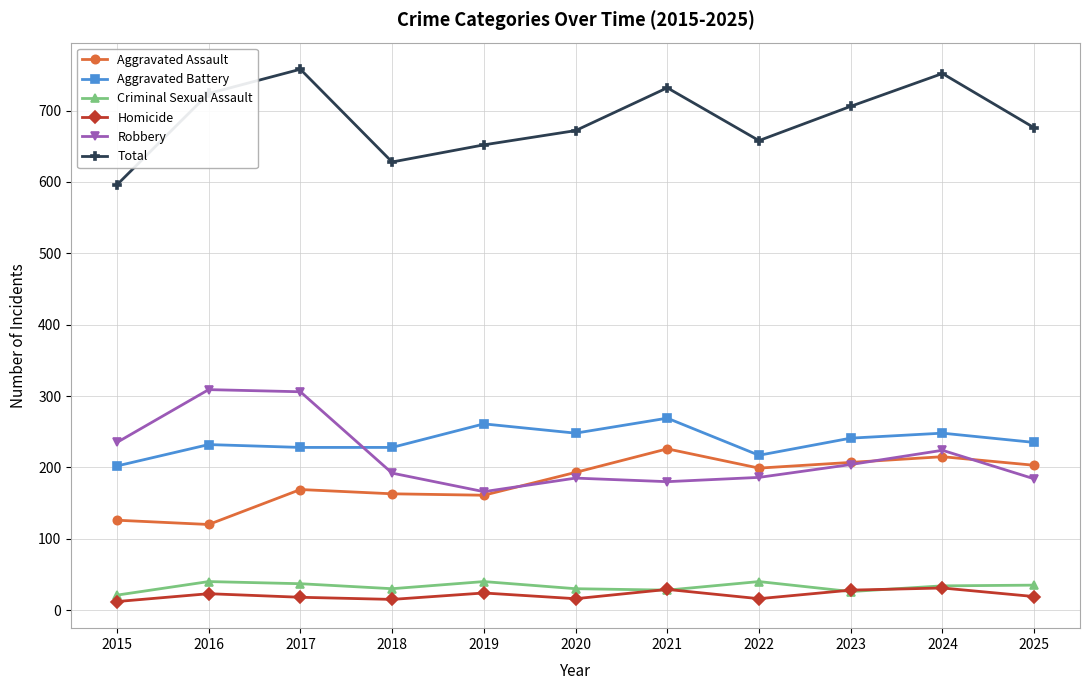

At how many categories does at least one series exceed 118?

11